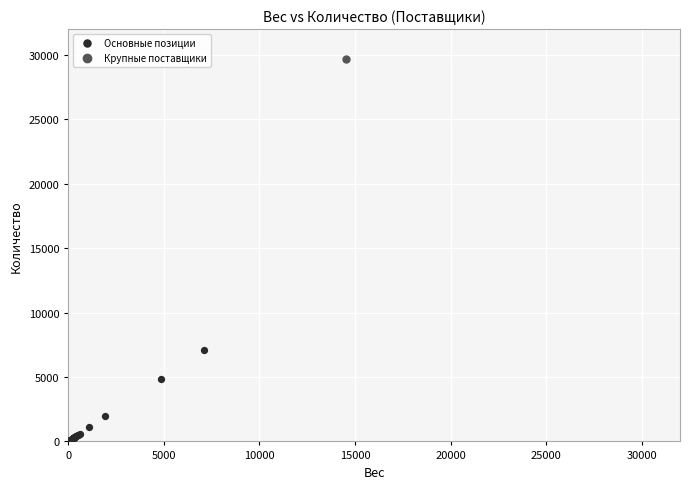

What are all the series names shown in the legend?

Основные позиции, Крупные поставщики